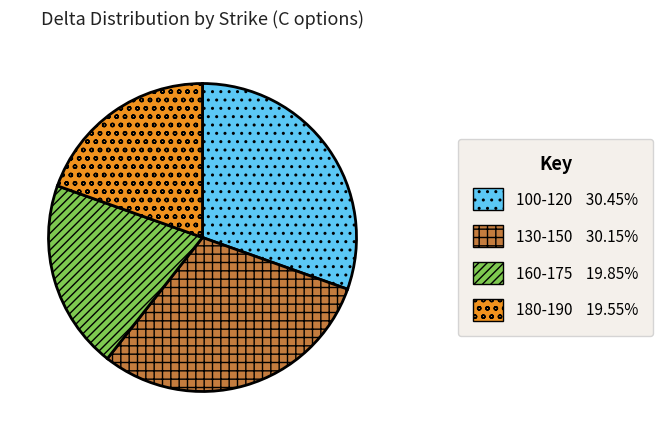

Count the number of slices in the pie.

4